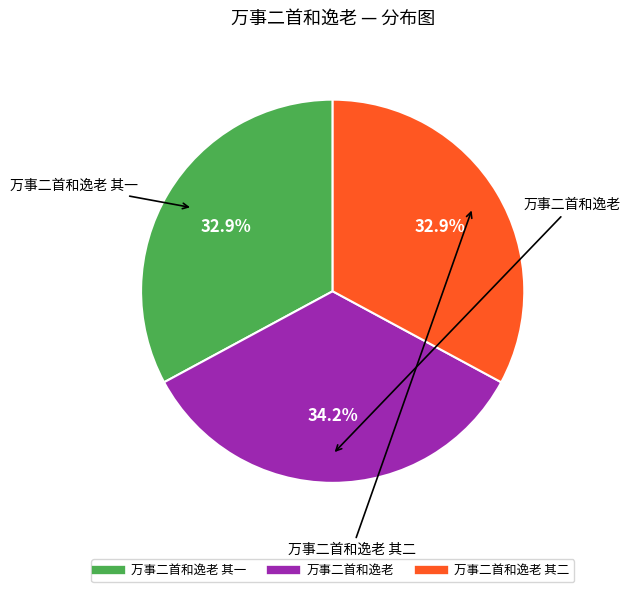

Is there a majority slice in this chart?

No